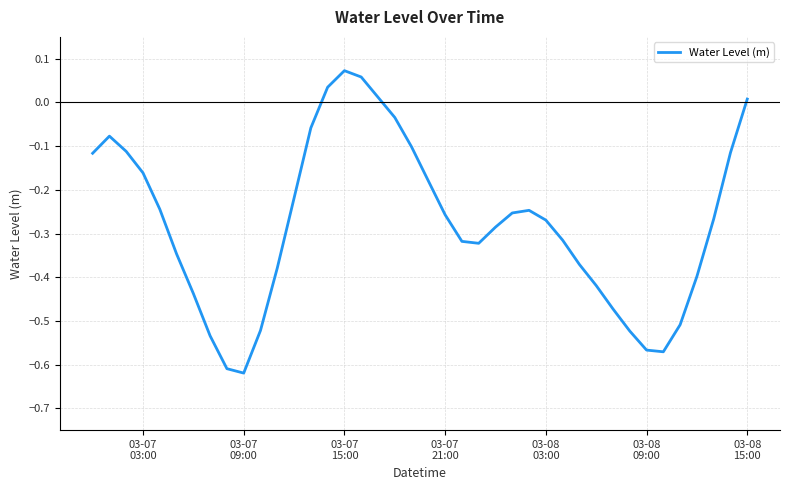

What is the difference between the maximum and minimum values?

0.7